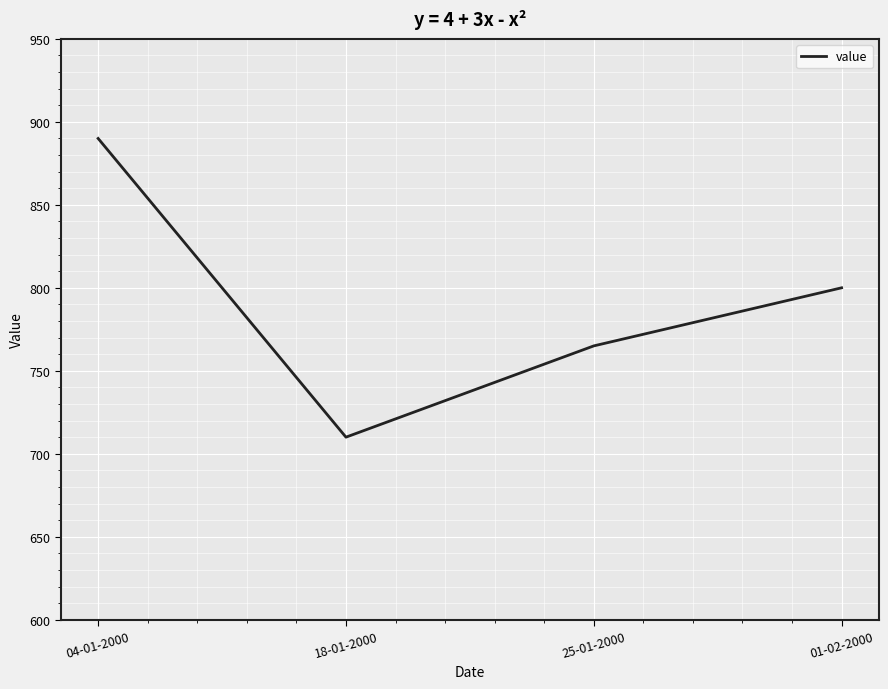

Which label corresponds to the largest value in the chart?

04-01-2000